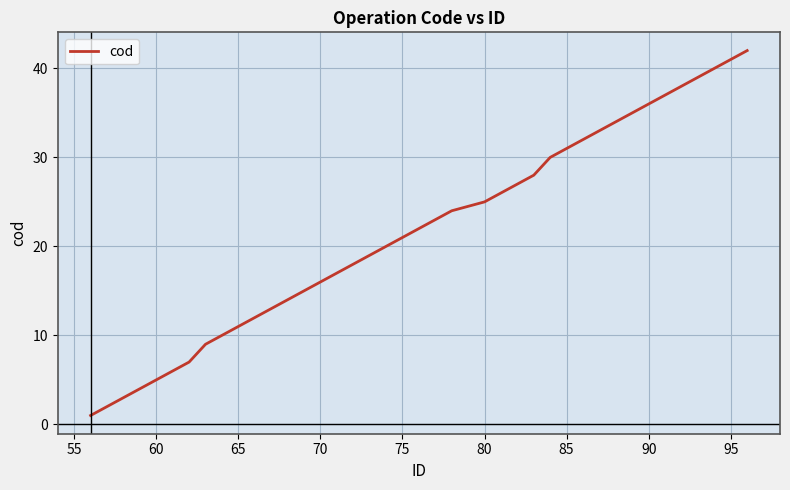

What is the greatest value displayed?

42